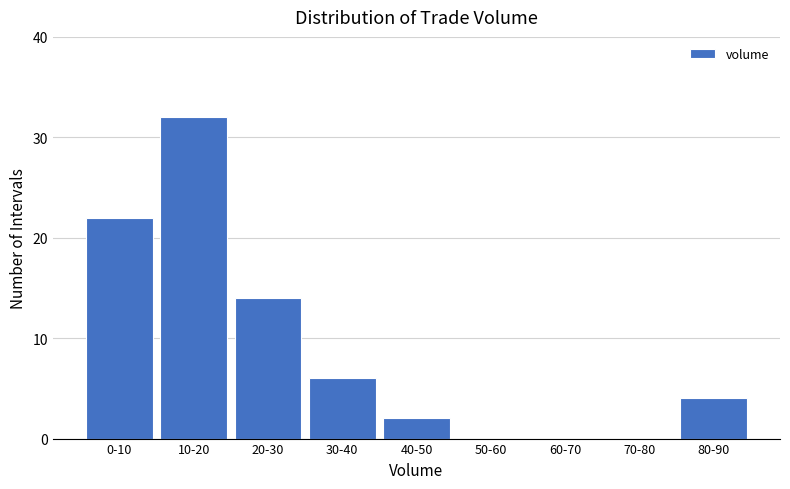

Reading left to right, what are all the values shown in this chart?

0-10=22	10-20=32	20-30=14	30-40=6	40-50=2	50-60=0	60-70=0	70-80=0	80-90=4